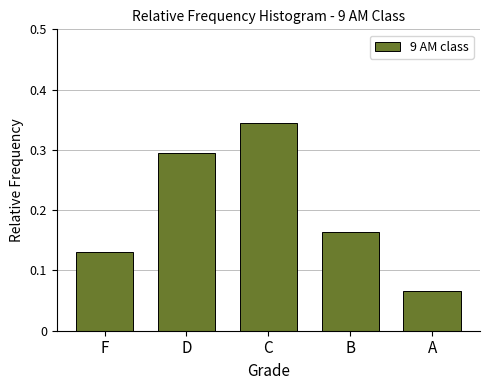

What is the sum of the values at F and C?

0.5